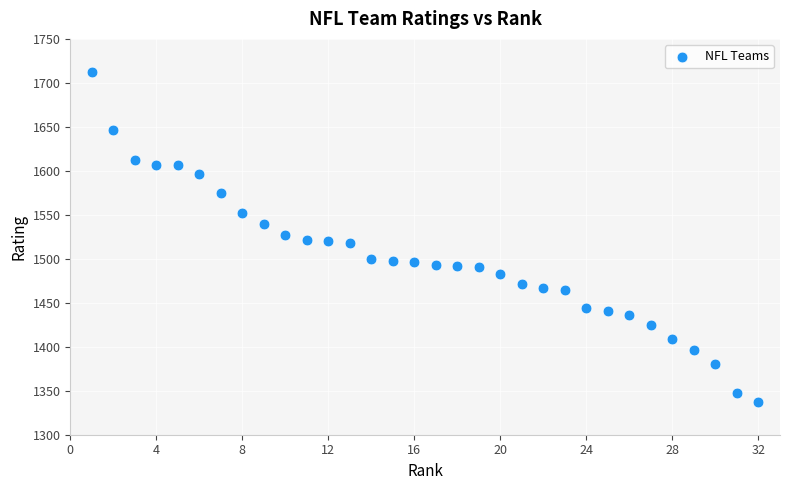

What is the range of Y values (max minus min)?

374.8